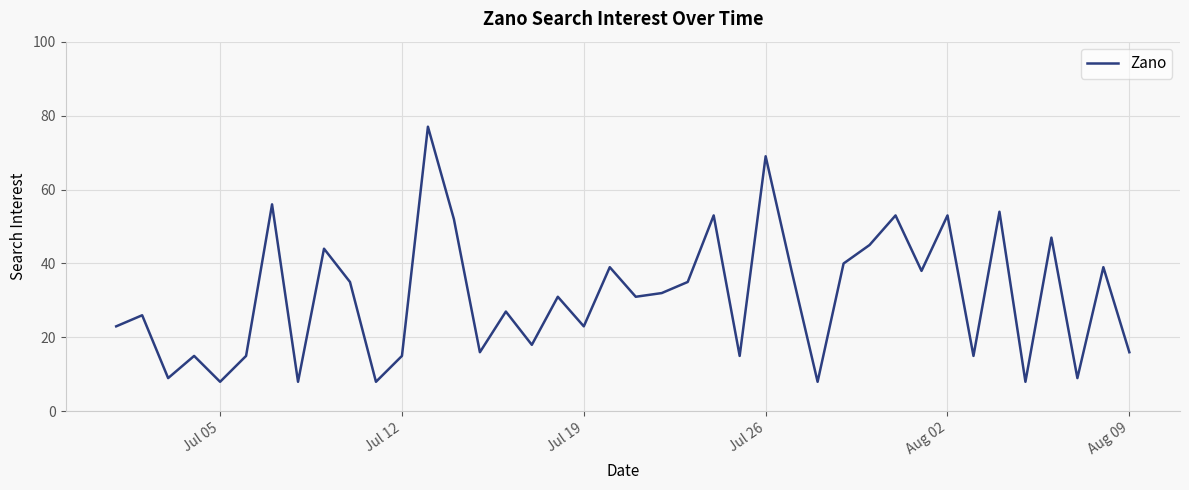

What is the difference between the maximum and minimum values?

69